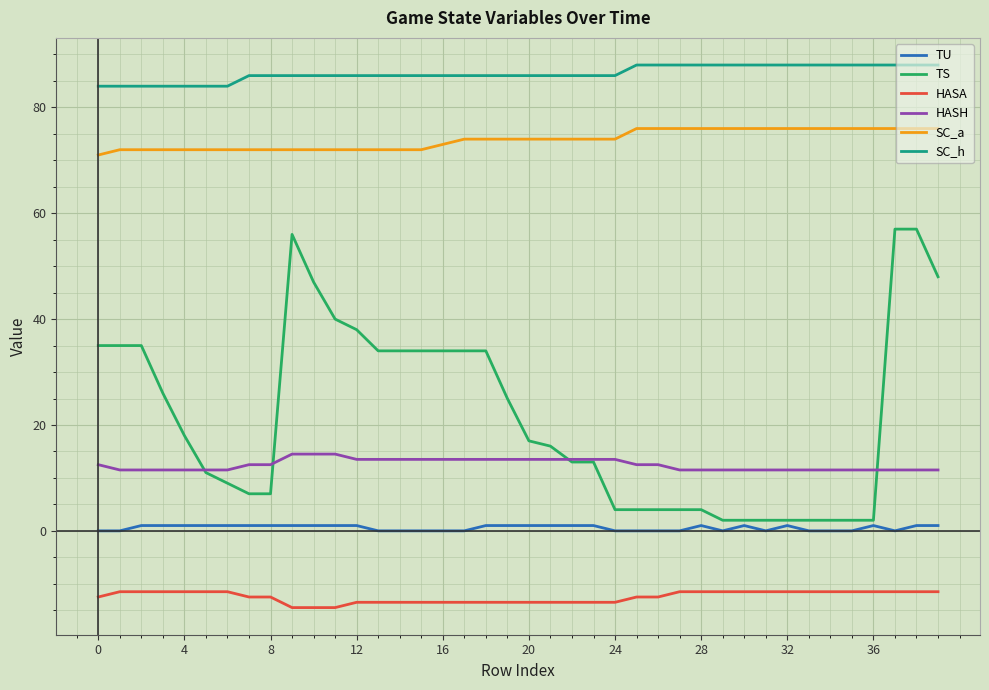

What is the maximum value for TU?

1.0